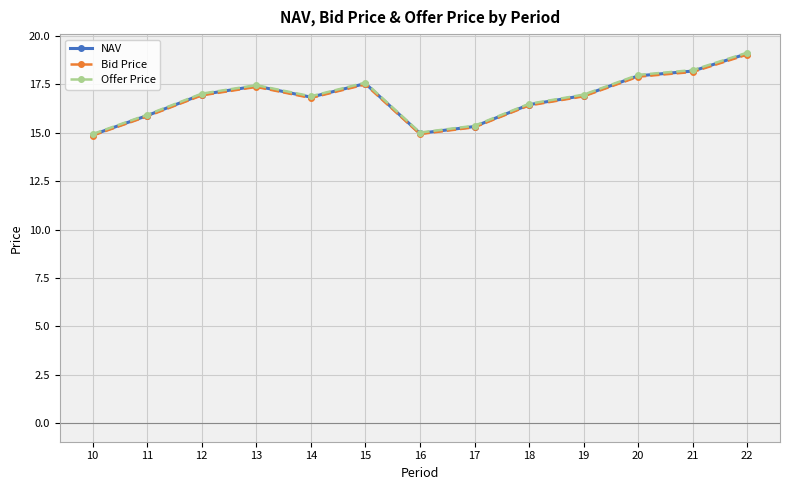

In Bid Price, how many points are higher than both neighbors (excluding endpoints)?

2